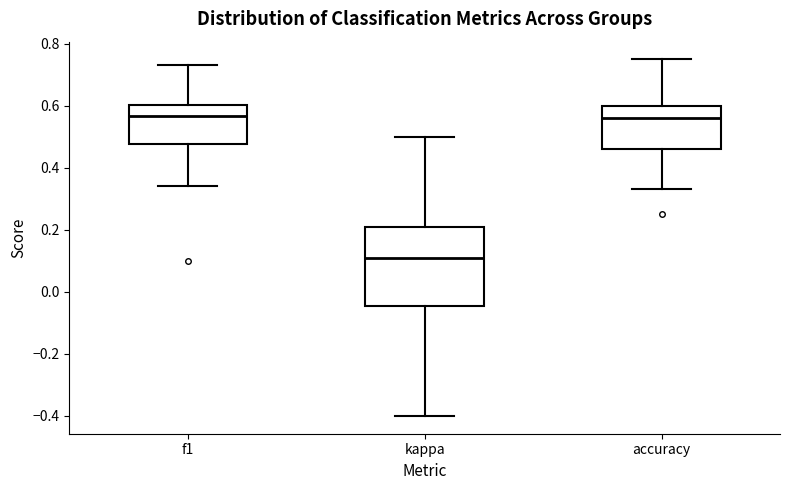

Comparing the boxes themselves (not the whiskers), which one is the tallest?

kappa